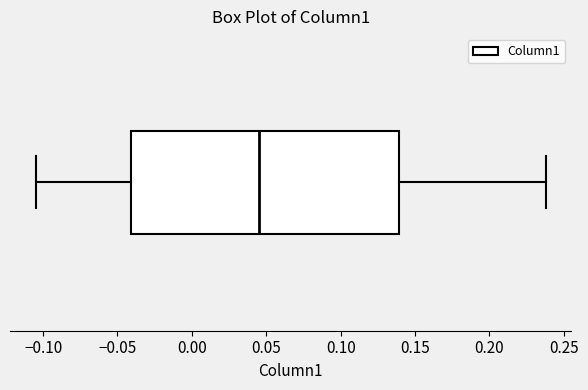

Transcribe this box plot: give where the median line is, the range the box spans, and where the two whiskers end, as read against the x-axis. The values are not printed on the chart, so give them approximately, as read against the axis.

median 0.045, box -0.040 to 0.140, whiskers -0.105 to 0.240